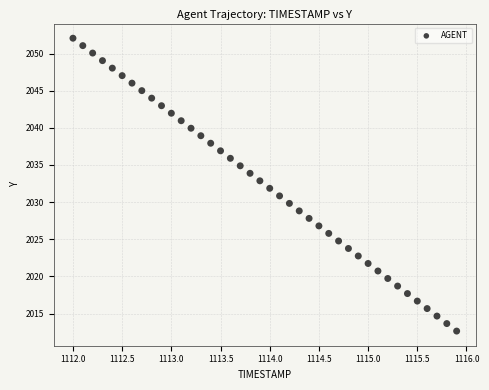

What is the range of Y values (max minus min)?

39.4